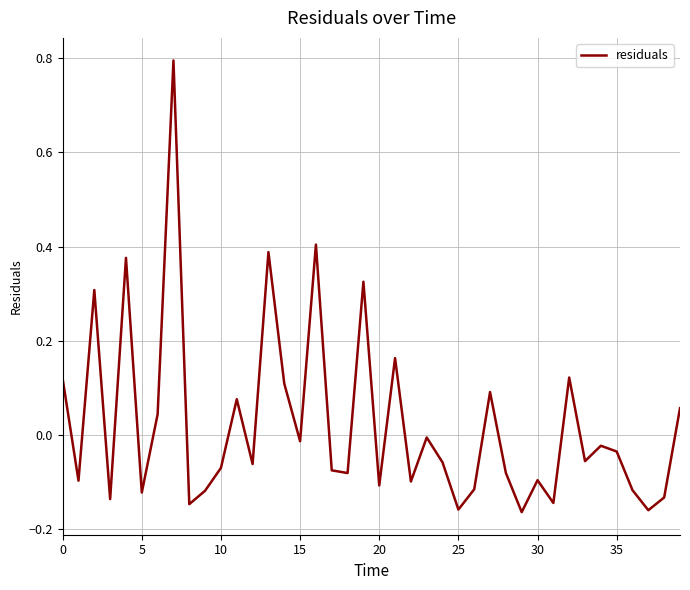

How many interior local valleys (lower than both neighbors) does the data have?

14